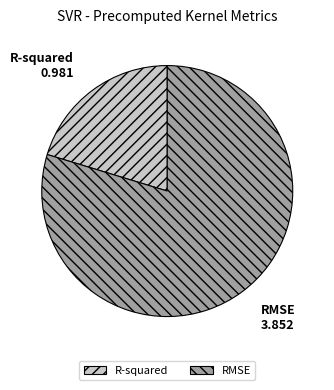

Is there a majority slice in this chart?

Yes